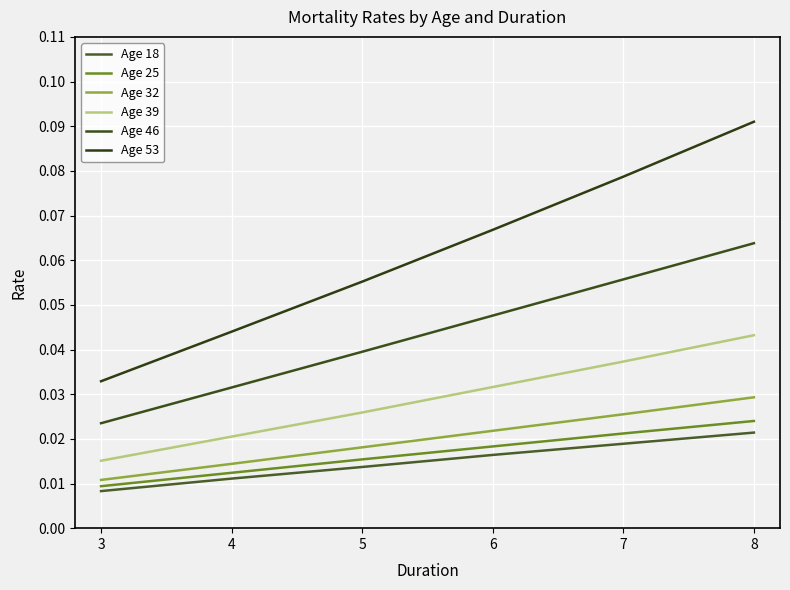

Rank the series by their maximum value, from highest to lowest.

Age 53, Age 46, Age 39, Age 32, Age 25, Age 18